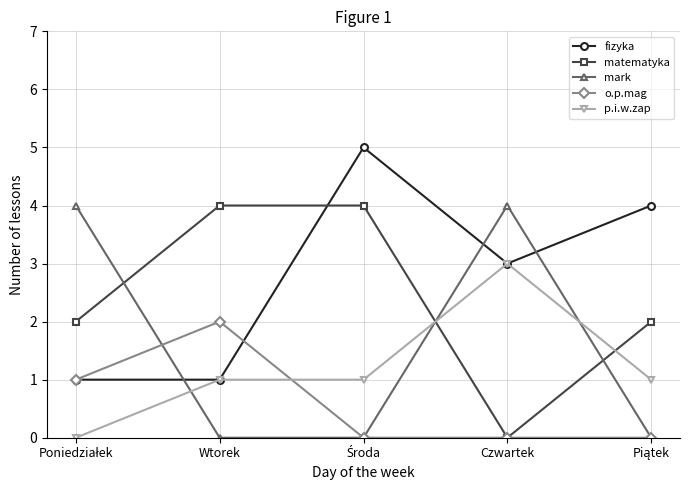

What is the label of the 4th point from the right?

Wtorek